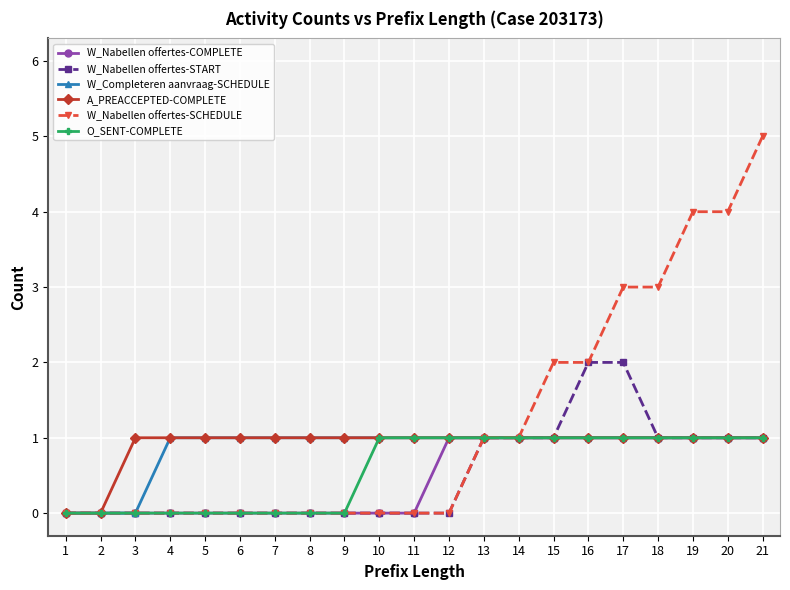

The W_Completeren aanvraag-SCHEDULE series shows 1 at 16. True or false?

True